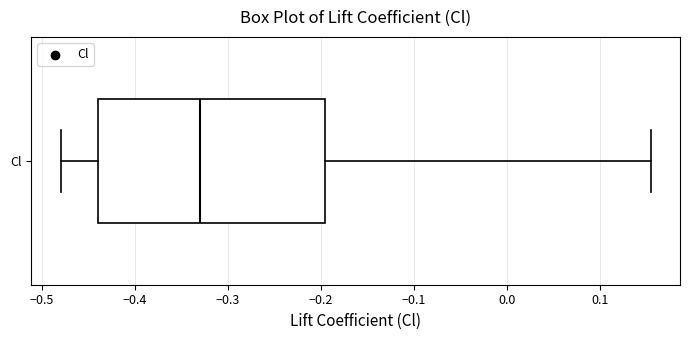

Where is the left edge of the box for Cl on the x-axis? The values are not printed on the chart, so give them approximately, as read against the axis.

-0.44